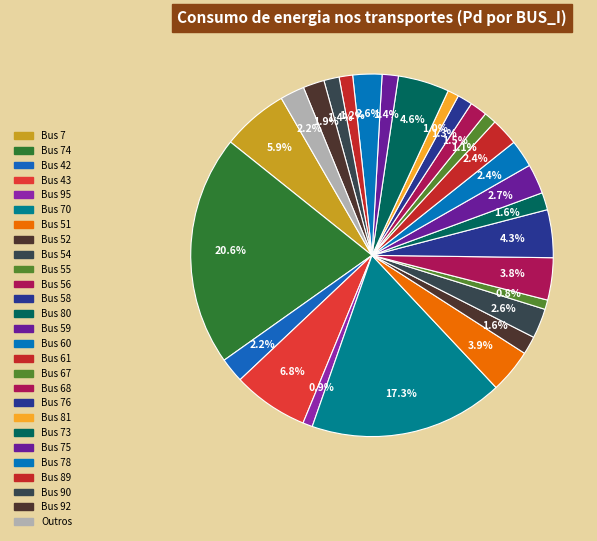

What is the largest slice in the pie chart?

74